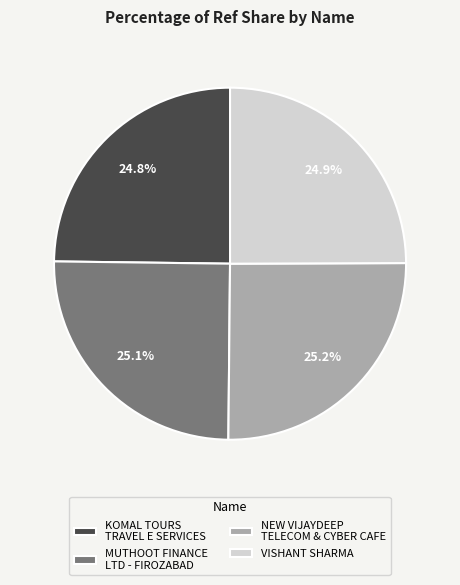

Approximately how many times larger is the value at MUTHOOT FINANCE LTD - FIROZABAD compared to VISHANT SHARMA?

1.0